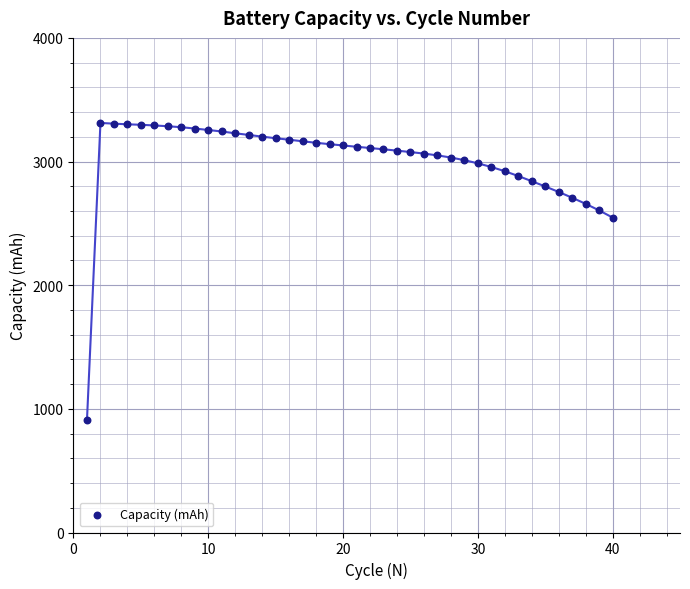

What Y value in the scatter plot is closest to 2111?

2546.8